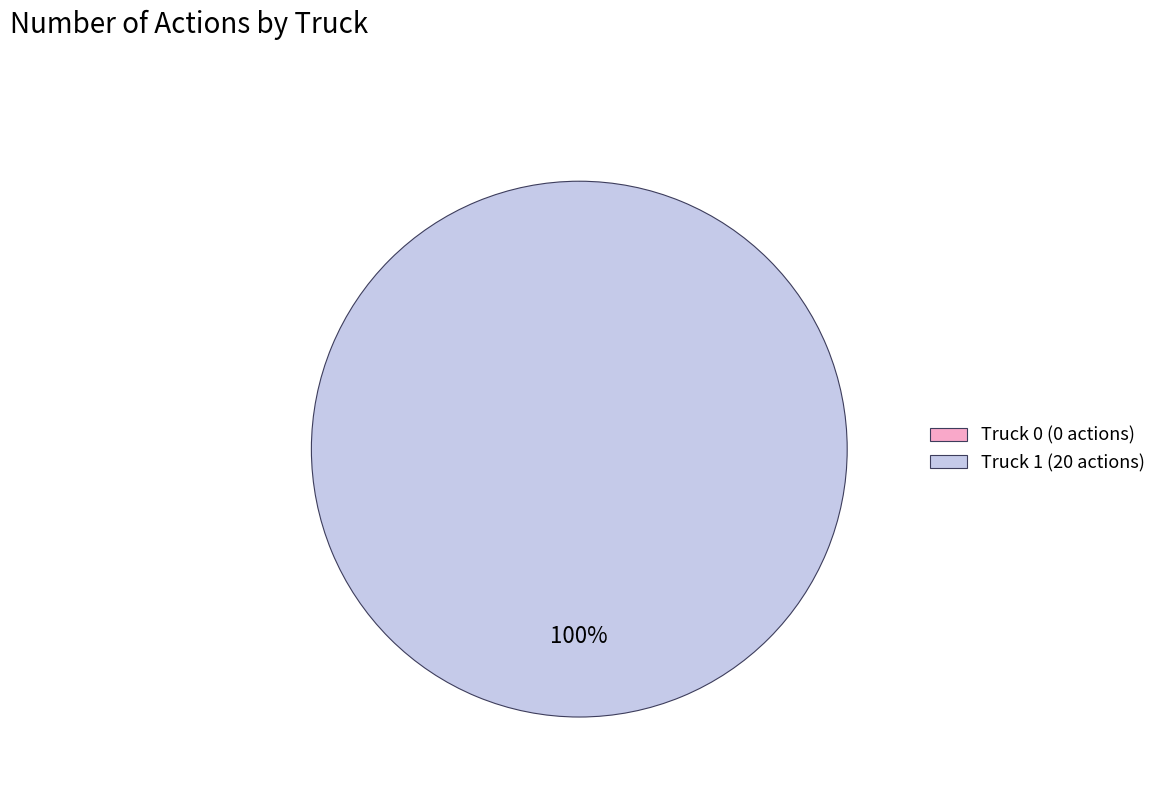

To the nearest percent, what is the combined percentage of Truck 1 and Truck 0?

100%